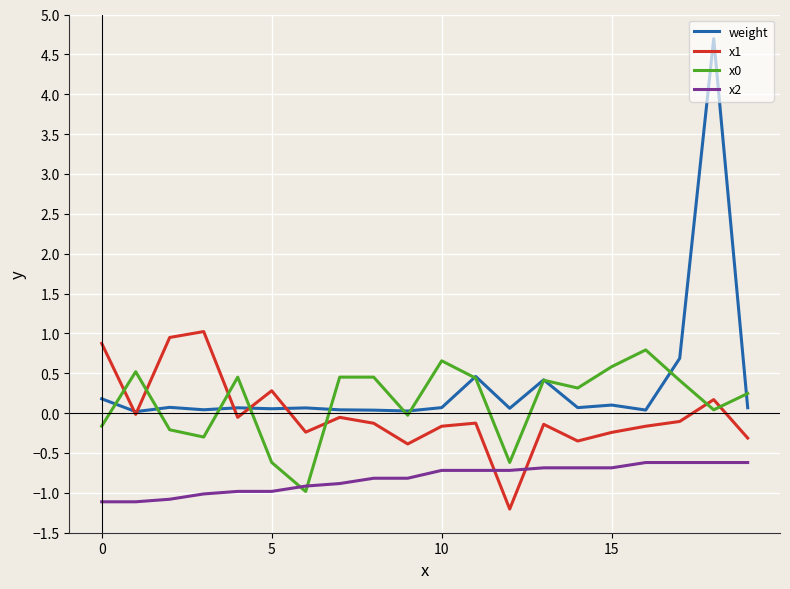

Which series has the largest range (max minus min)?

weight